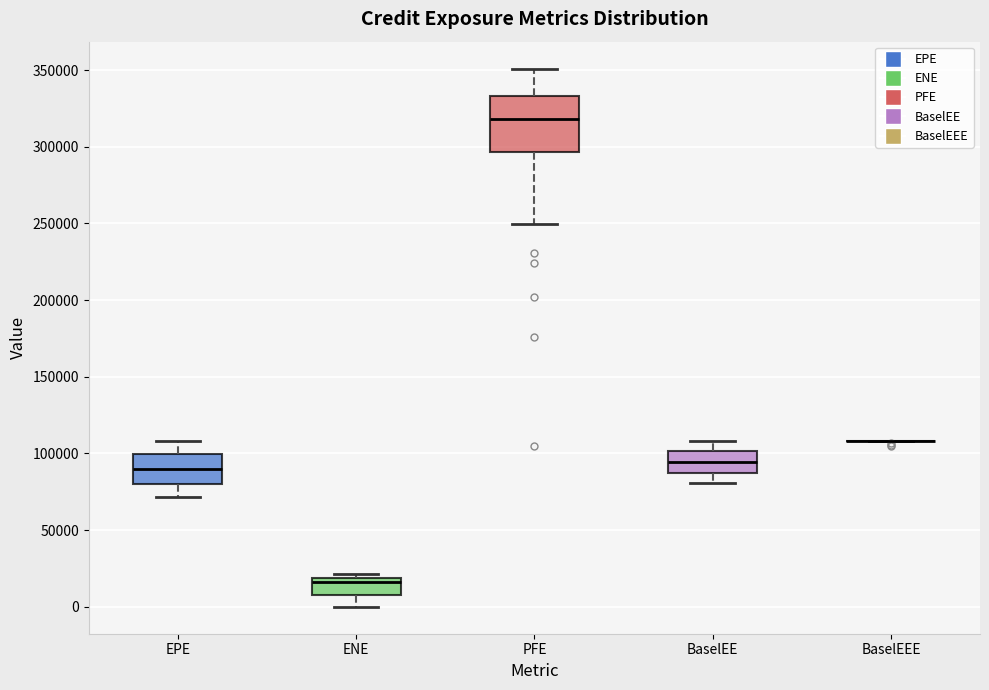

Reading left to right, read every box against the y-axis: the position of its median line, the range the box covers, and the ends of its whiskers. The values are not printed on the chart, so give them approximately, as read against the axis.

EPE: median 90000, box 80000 to 100000, whiskers 70000 to 110000
ENE: median 15000, box 10000 to 20000, whiskers 0 to 20000 (just above the box's upper edge)
PFE: median 320000, box 295000 to 335000, whiskers 250000 to 350000
BaselEE: median 95000, box 85000 to 100000, whiskers 80000 to 110000
BaselEEE: box collapsed to a line at 110000, whiskers 110000 to 110000